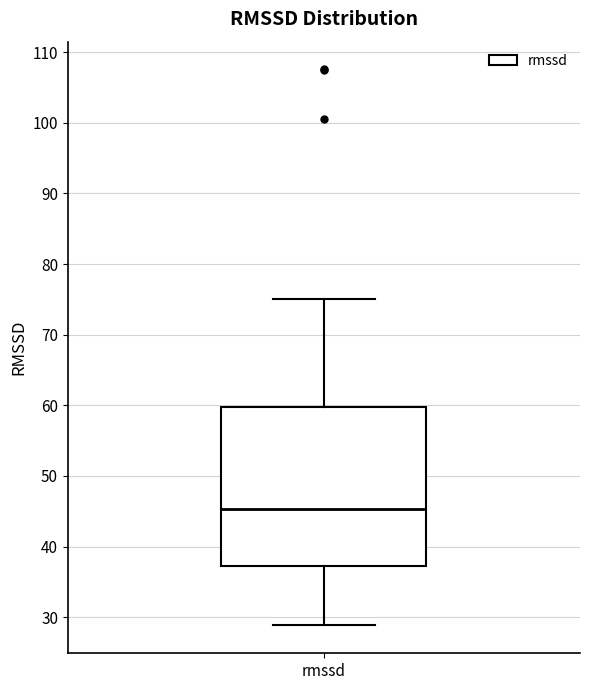

Read this box plot against the y-axis: the position of the median line, the range covered by the box, and the ends of both whiskers. The values are not printed on the chart, so give them approximately, as read against the axis.

median 45, box 37 to 60, whiskers 29 to 75